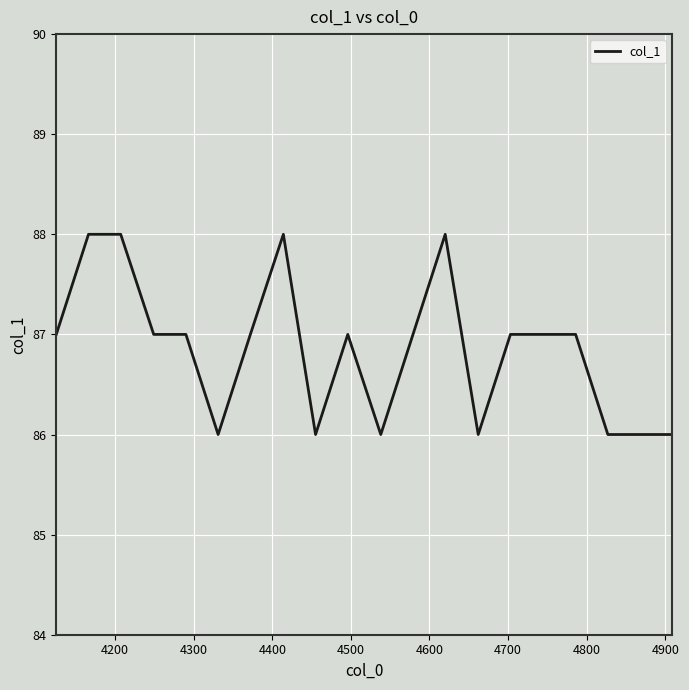

What is the average value?

87